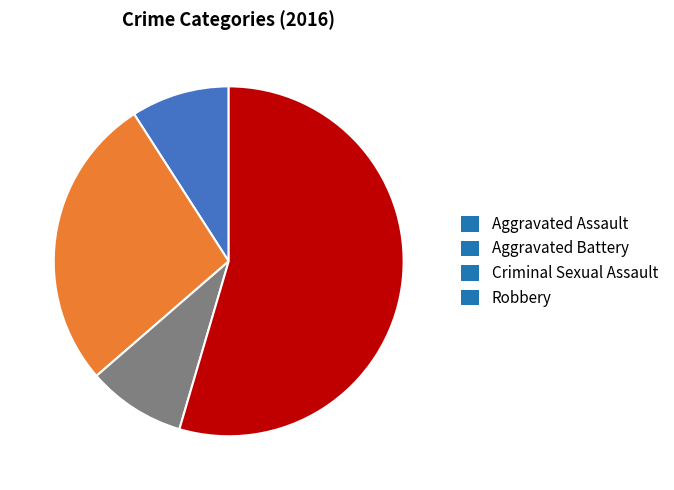

Count the number of slices in the pie.

4